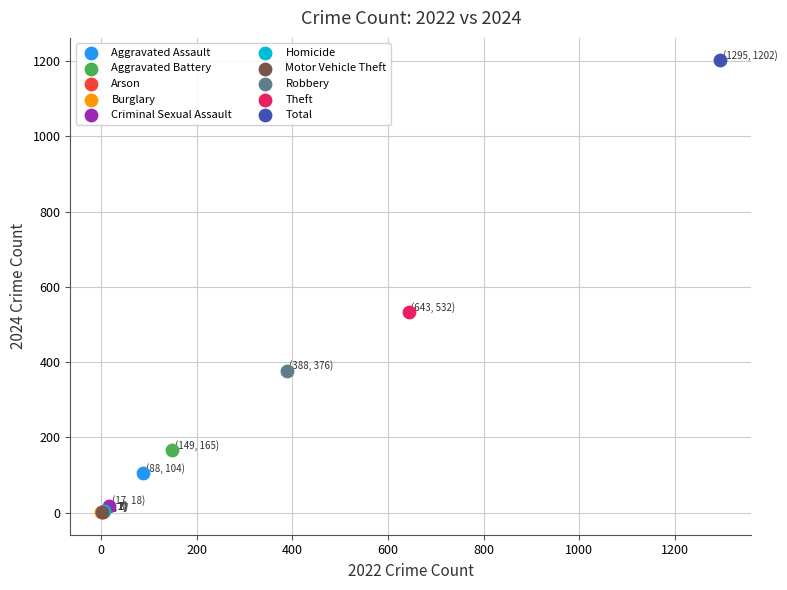

Which series contains the highest Y value?

Total